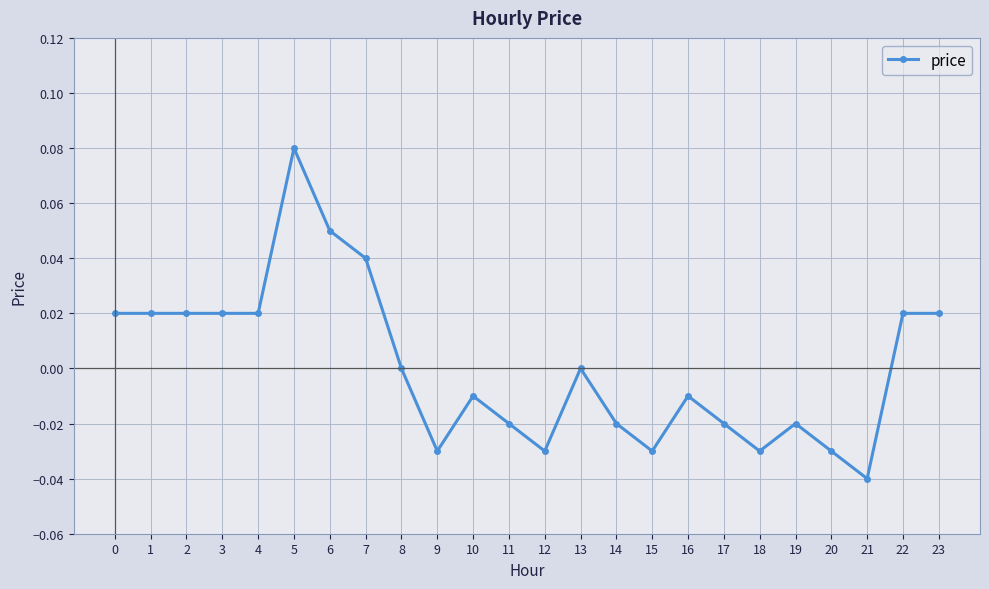

True or false: there are more than 0 points higher than both neighbors.

True